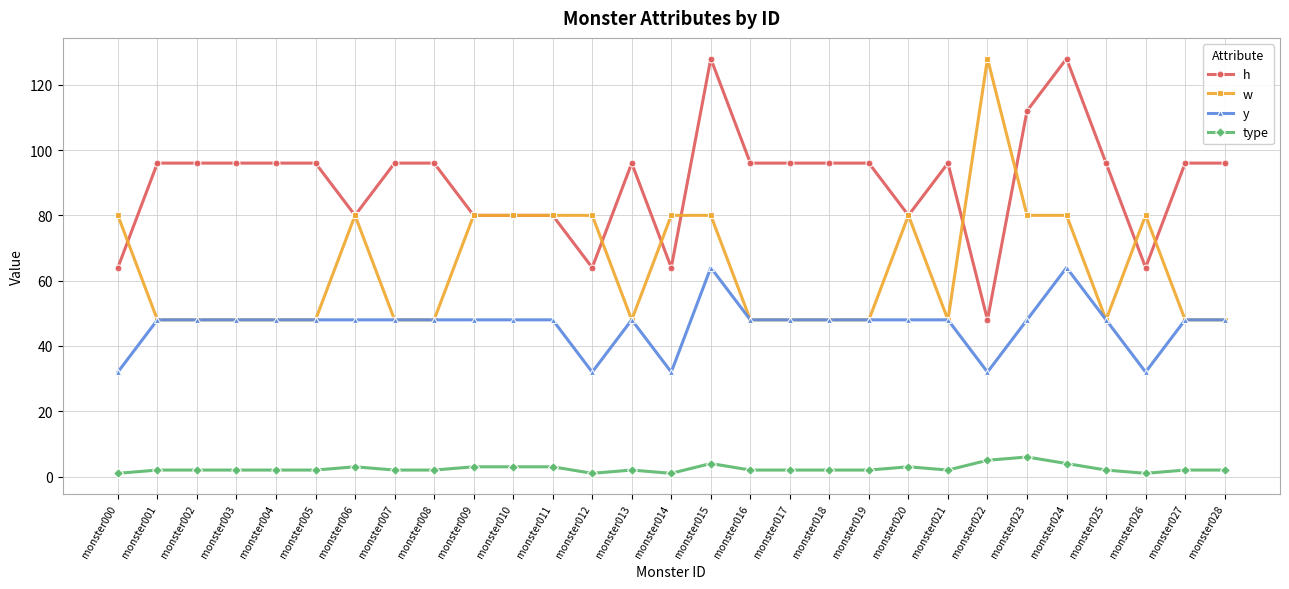

What is the difference between the maximum and minimum values in the w series?

80